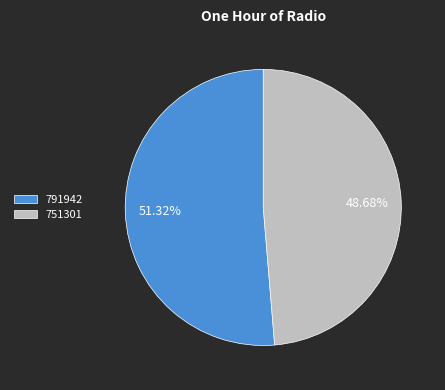

Does 751301 represent more than half of the total?

No